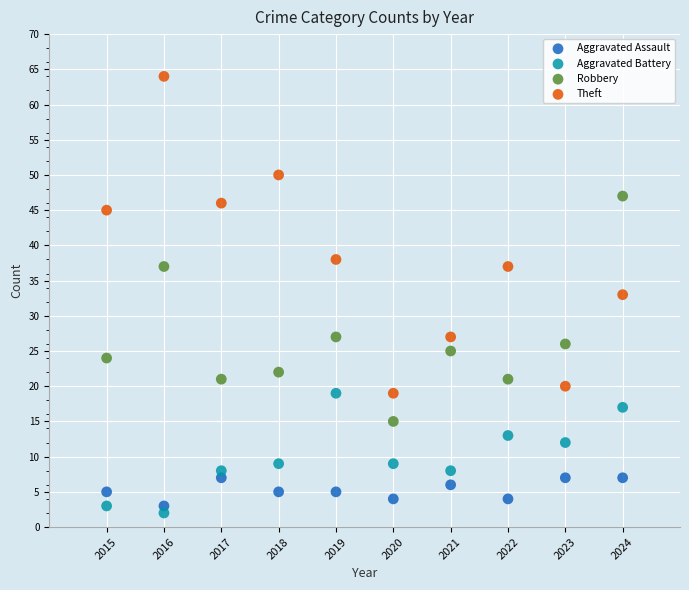

What are all the series names shown in the legend?

Aggravated Assault, Aggravated Battery, Robbery, Theft